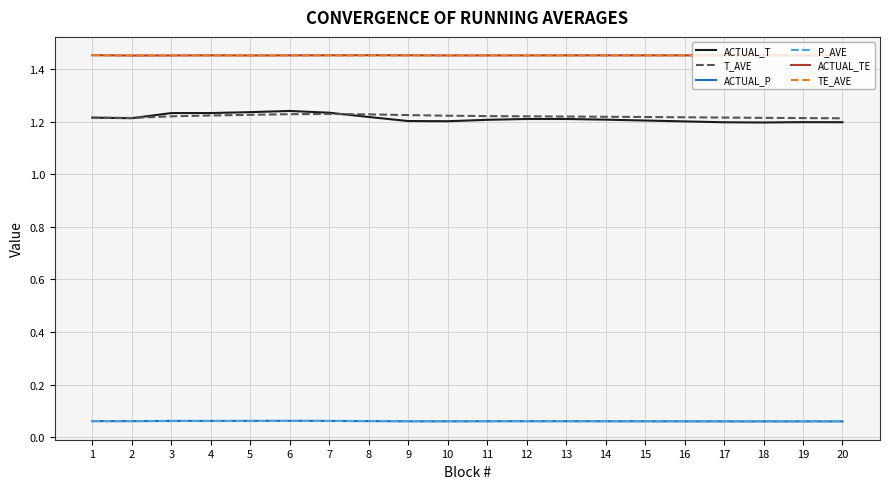

What is the difference between the highest and lowest values at 6?

1.4